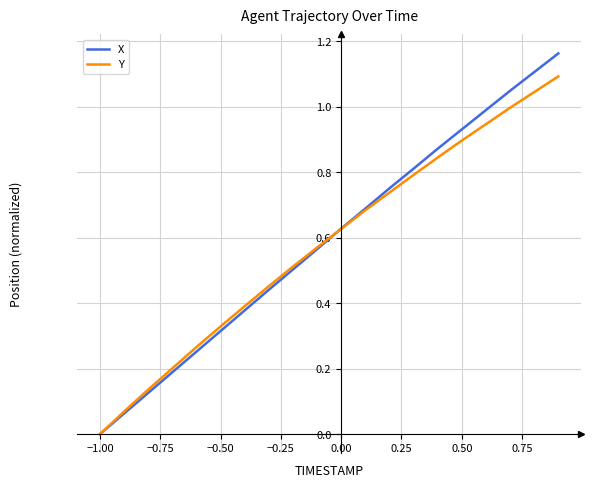

Which series has the widest spread of values?

X